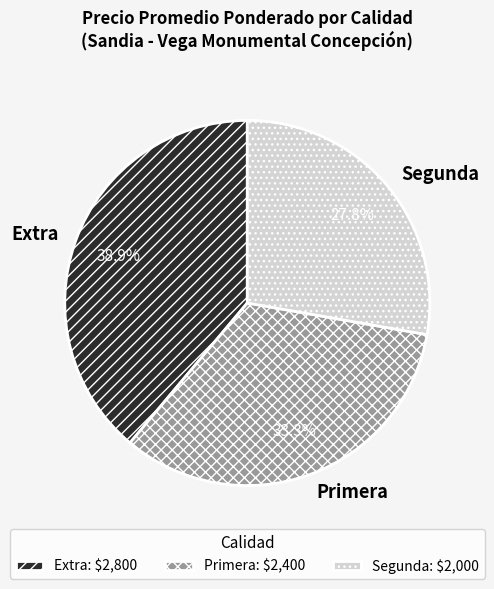

Approximately how many times larger is the value at Segunda compared to Extra?

0.7